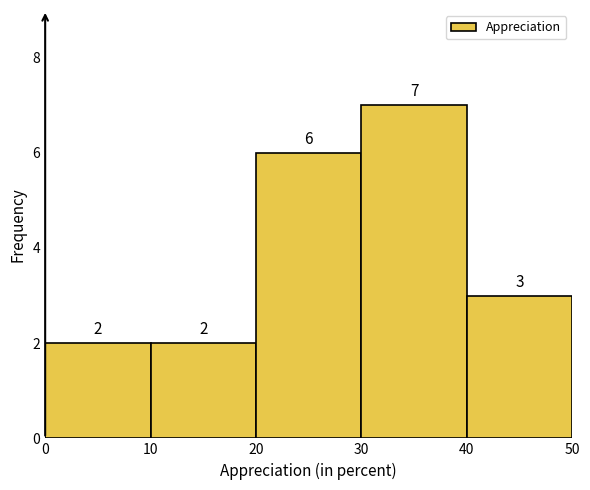

How tall is the bar that spans 20 to 30 on the x-axis?

6